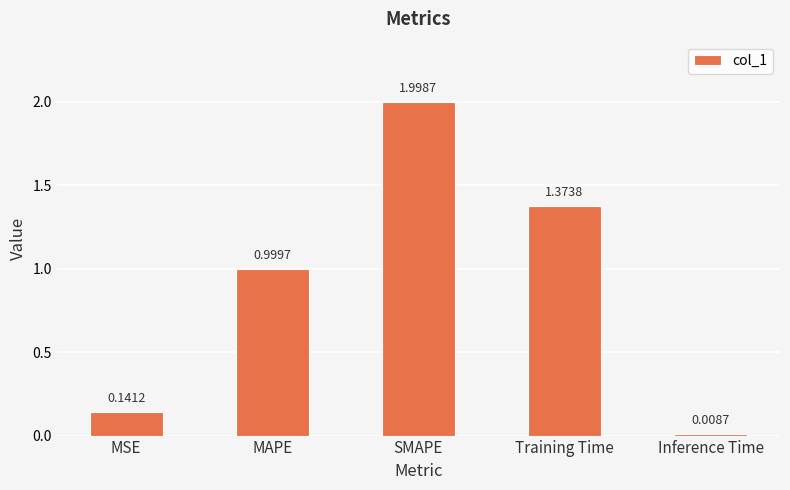

What is the change in value from MAPE to Training Time?

+0.4